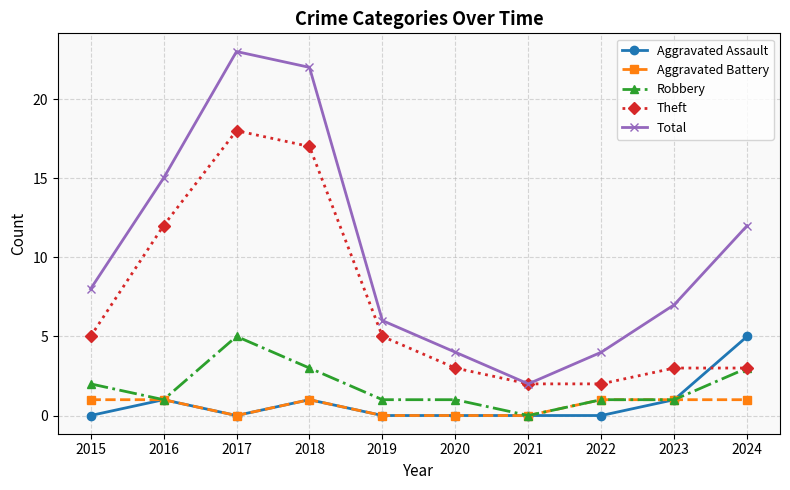

What is the value of the Robbery point at the 10th from the left?

3